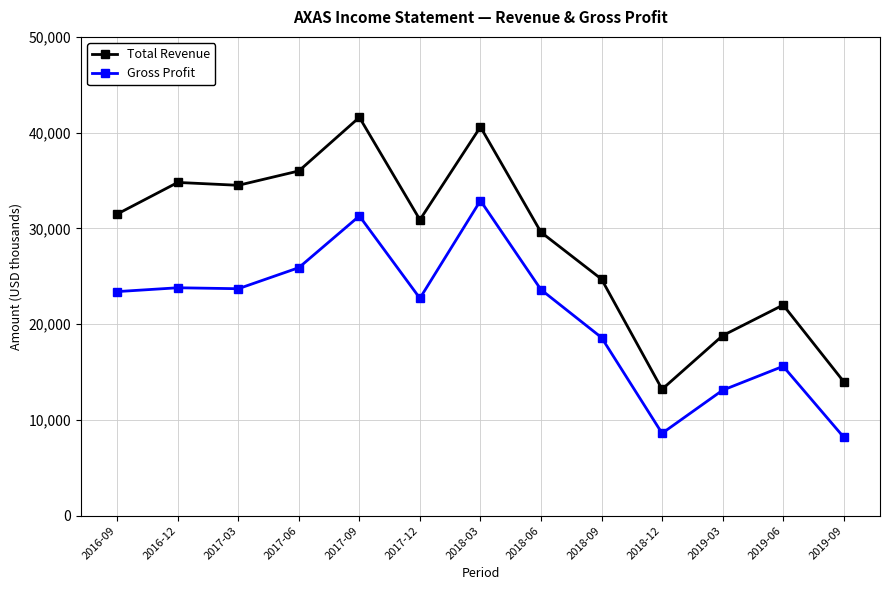

What is the value of the Total Revenue point at the 3rd from the left?

34500